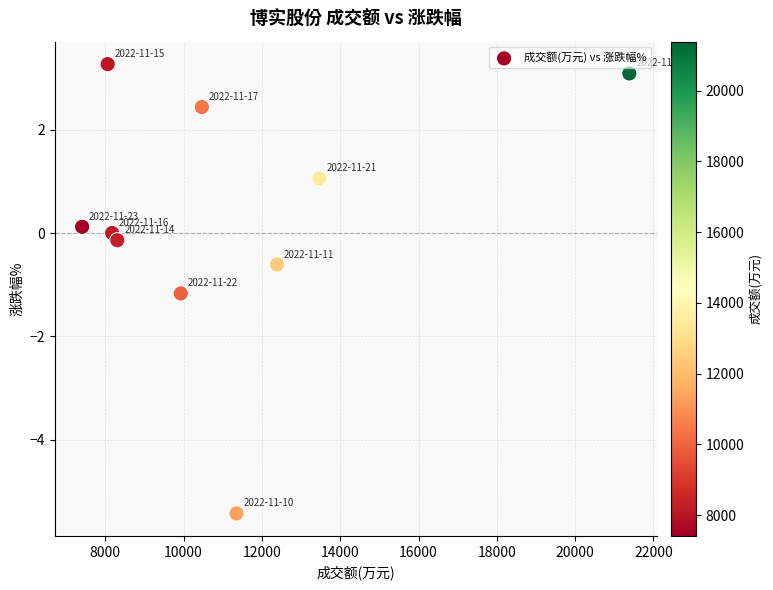

What is the average Y value?

0.3